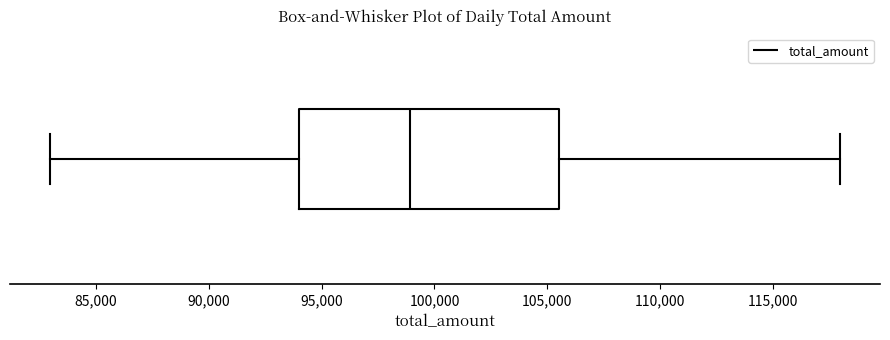

Transcribe this box plot: give where the median line is, the range the box spans, and where the two whiskers end, as read against the x-axis. The values are not printed on the chart, so give them approximately, as read against the axis.

median 99000, box 94000 to 105500, whiskers 83000 to 118000